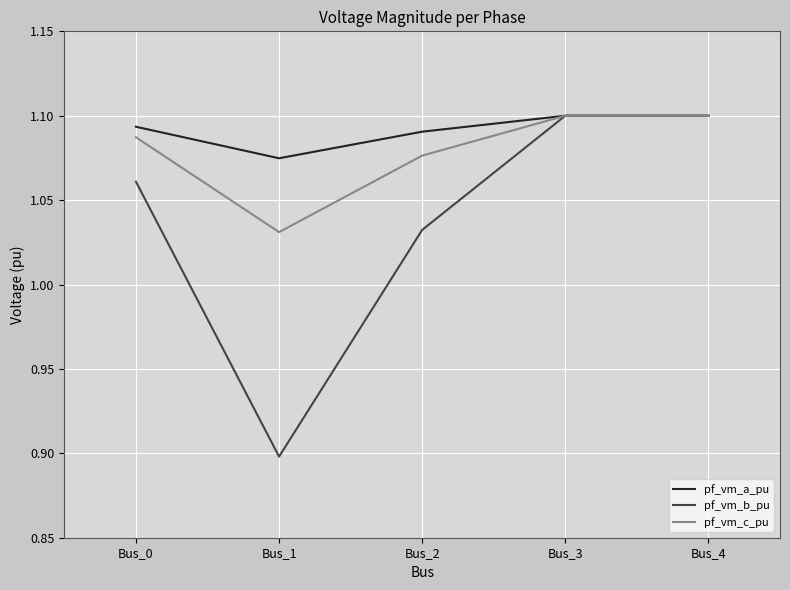

Does the chart have visible grid lines?

Yes